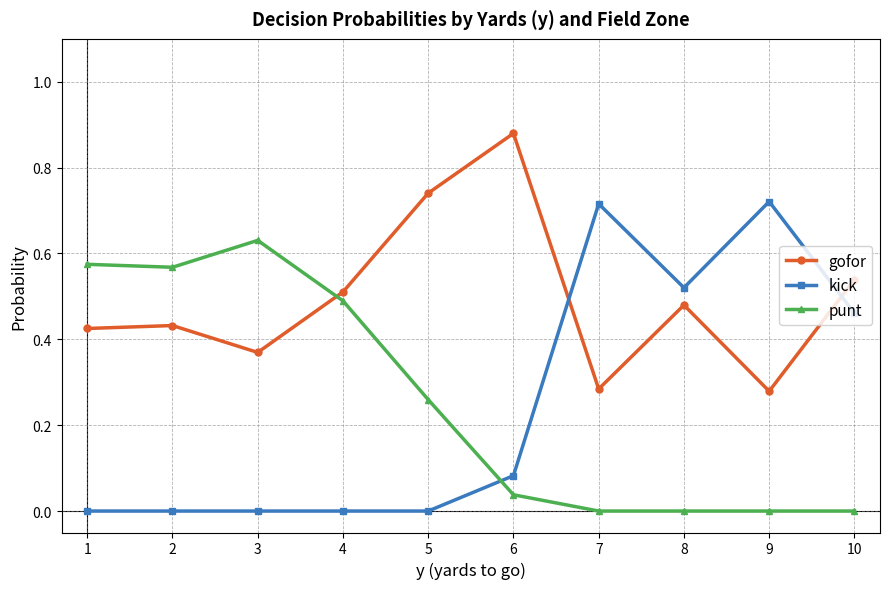

In gofor, how many points are lower than both neighbors (excluding endpoints)?

3